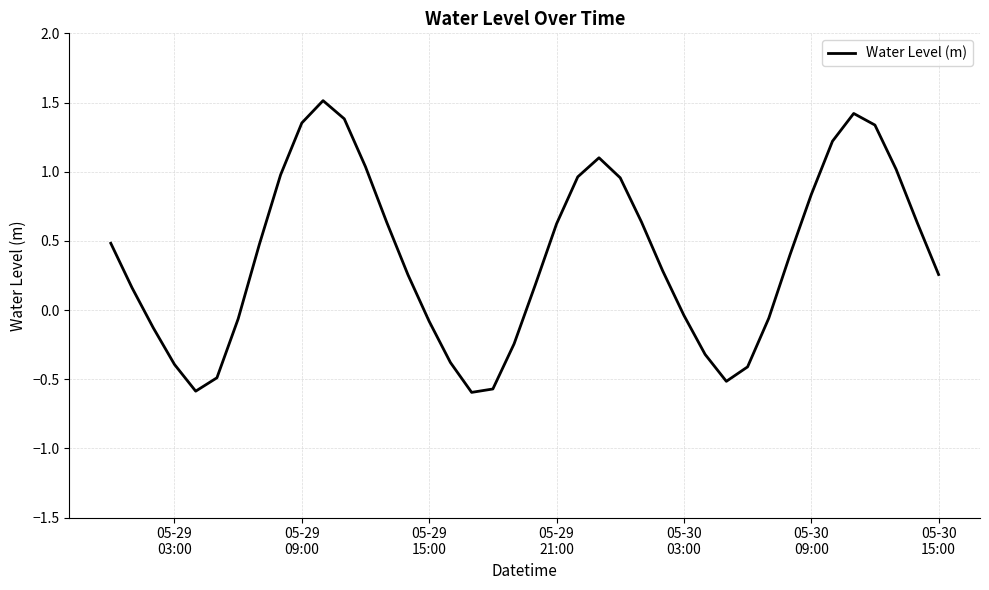

What is the difference between the maximum and minimum values?

2.1